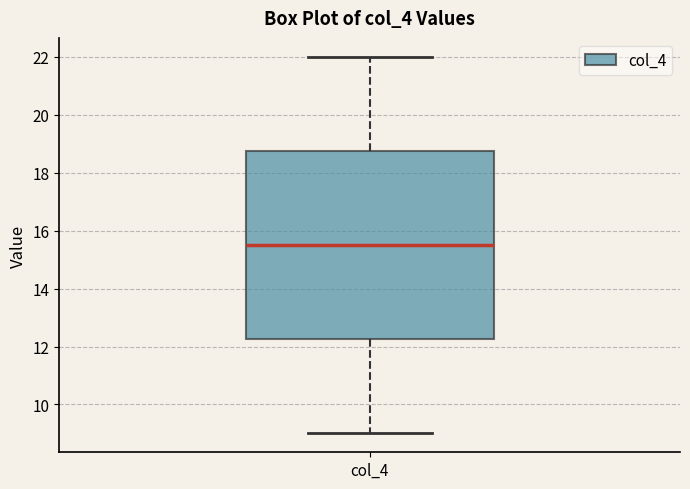

Read this box plot against the y-axis: the position of the median line, the range covered by the box, and the ends of both whiskers. The values are not printed on the chart, so give them approximately, as read against the axis.

median 15.6, box 12.2 to 18.8, whiskers 9.0 to 22.0